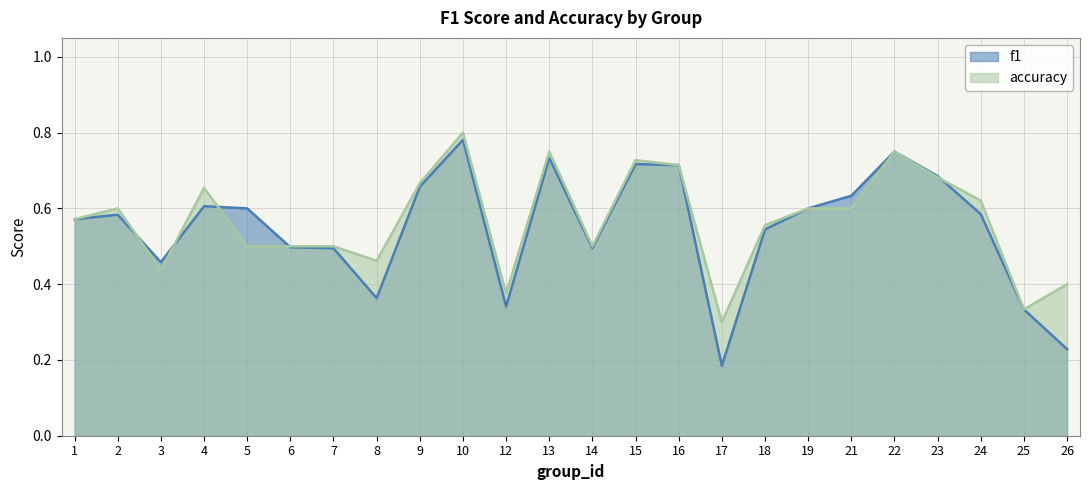

Between 16 and 23, which is larger?

16